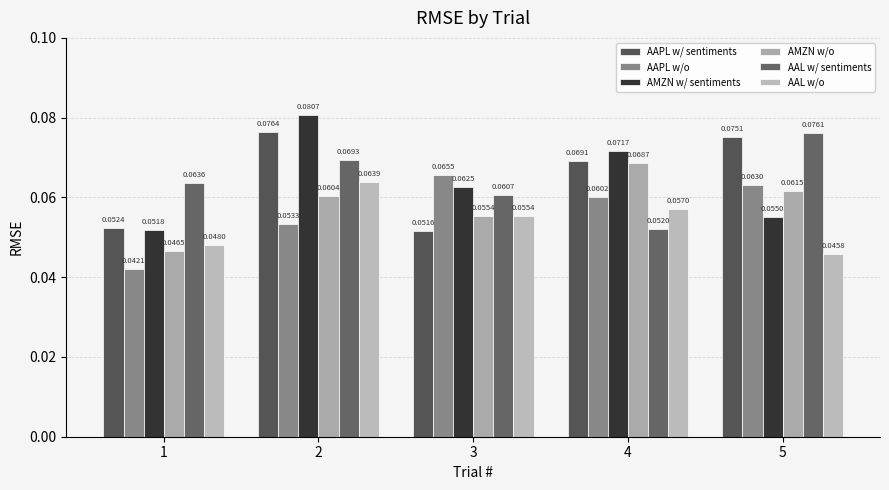

Rank the categories by AAPL w/o value from highest to lowest.

3, 5, 4, 2, 1